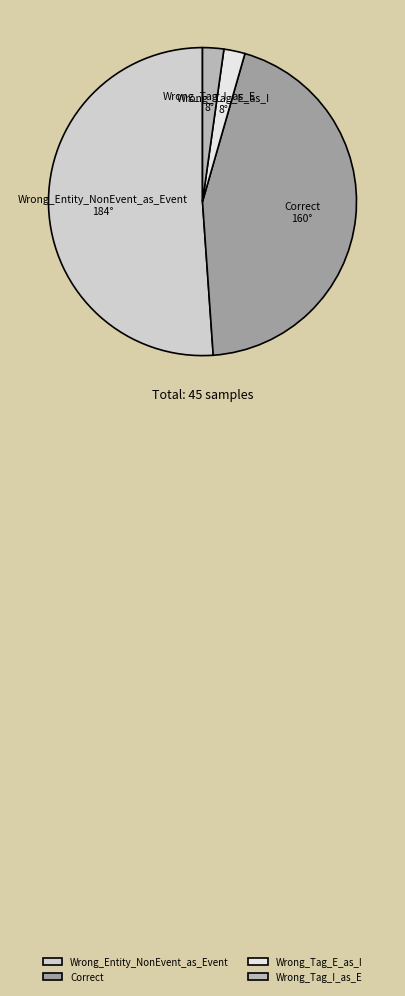

Which category has the biggest portion of the pie?

Wrong_Entity_NonEvent_as_Event